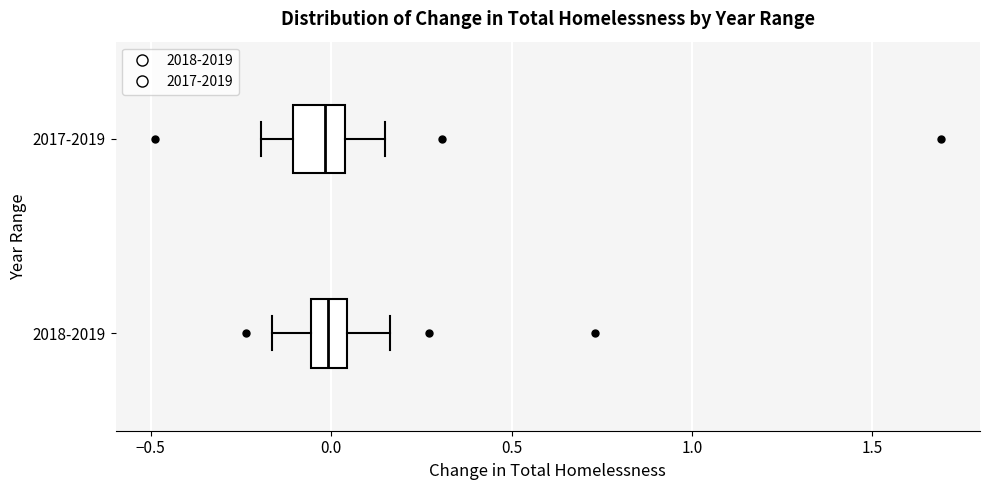

Reading bottom to top, read every box against the x-axis: the position of its median line, the range the box covers, and the ends of its whiskers. The values are not printed on the chart, so give them approximately, as read against the axis.

2018-2019: median 0.00, box -0.05 to 0.05, whiskers -0.15 to 0.15
2017-2019: median 0.00, box -0.10 to 0.05, whiskers -0.20 to 0.15